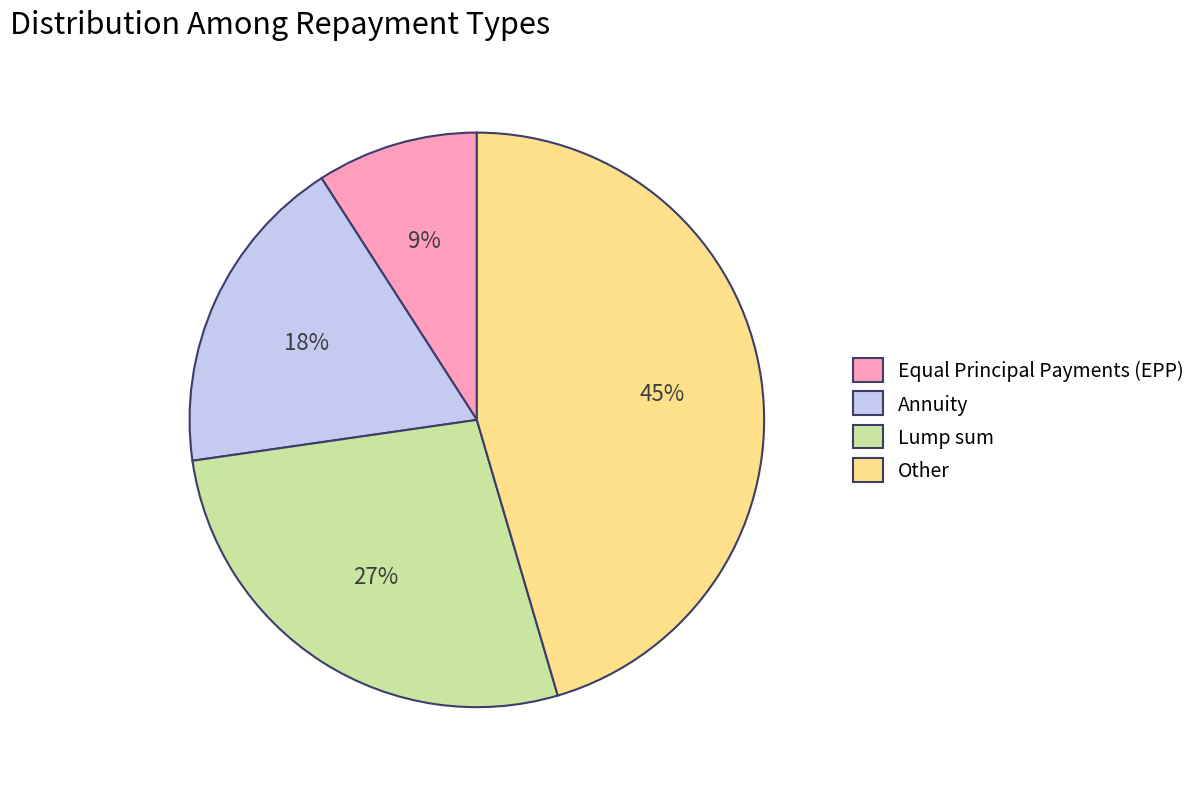

What is the smallest slice in the pie chart?

Equal Principal Payments (EPP)